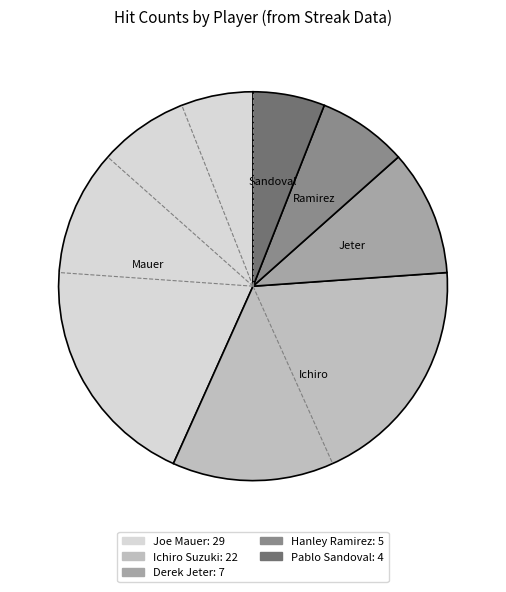

Is there a majority slice in this chart?

No